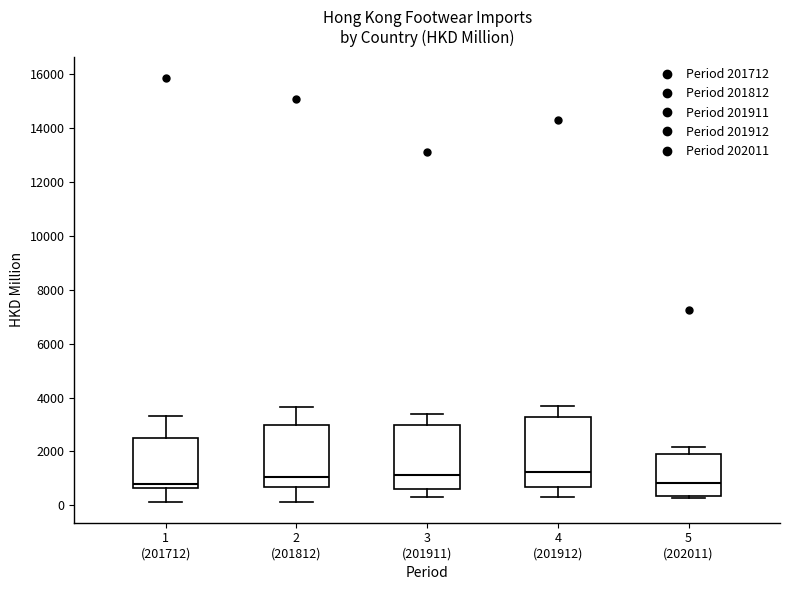

Reading left to right, transcribe this box plot: for each box, give where its median line is, the range the box spans, and where its two whiskers end, as read against the y-axis. The values are not printed on the chart, so give them approximately, as read against the axis.

1 (201712): median 800, box 600 to 2600, whiskers 200 to 3400
2 (201812): median 1000, box 600 to 3000, whiskers 200 to 3600
3 (201911): median 1200, box 600 to 3000, whiskers 200 to 3400
4 (201912): median 1200, box 600 to 3200, whiskers 400 to 3600
5 (202011): median 800, box 400 to 2000, whiskers 200 to 2200